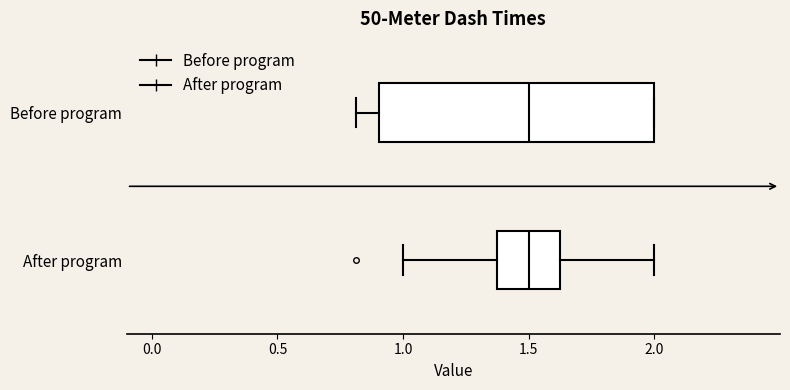

Where is the left edge of the box for Before program on the x-axis? The values are not printed on the chart, so give them approximately, as read against the axis.

0.90